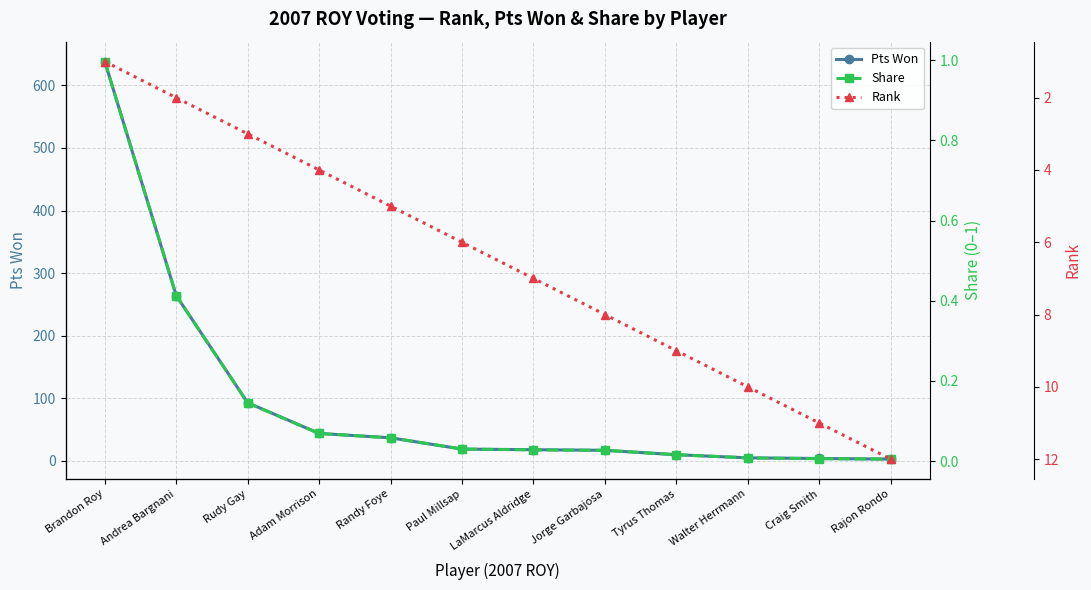

True or false: Rank has more than 0 points higher than both neighbors.

False